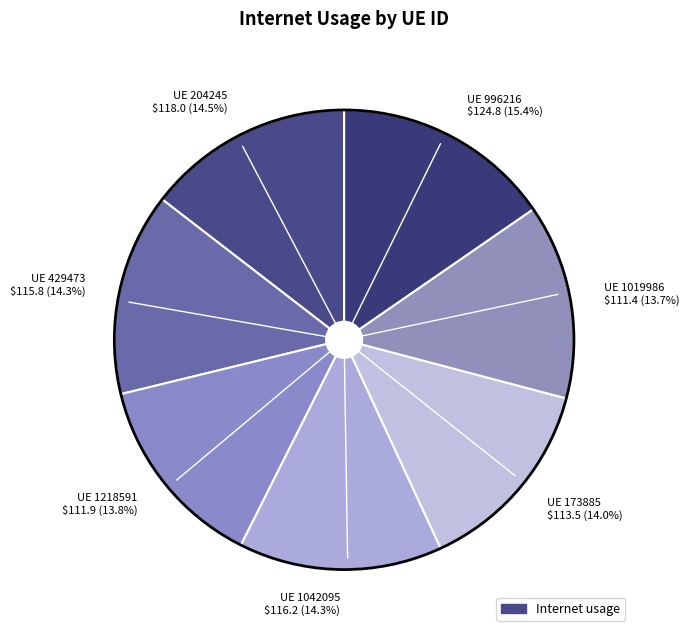

How much of the chart is everything except UE 1042095 $116.2 (14.3%)?

85.7%